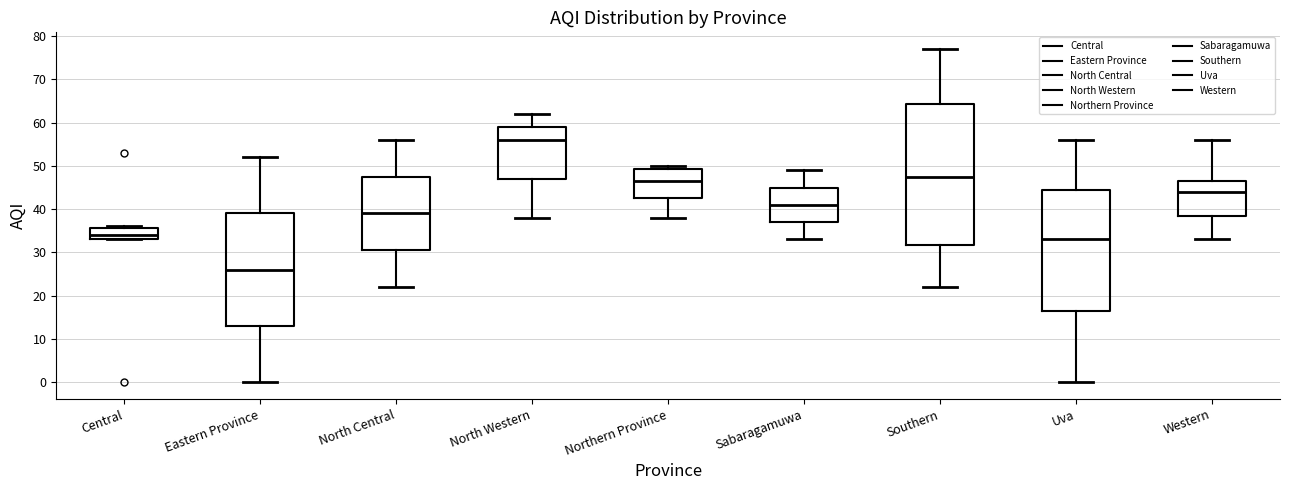

Which box is the tallest, from its lower edge to its upper edge?

Southern